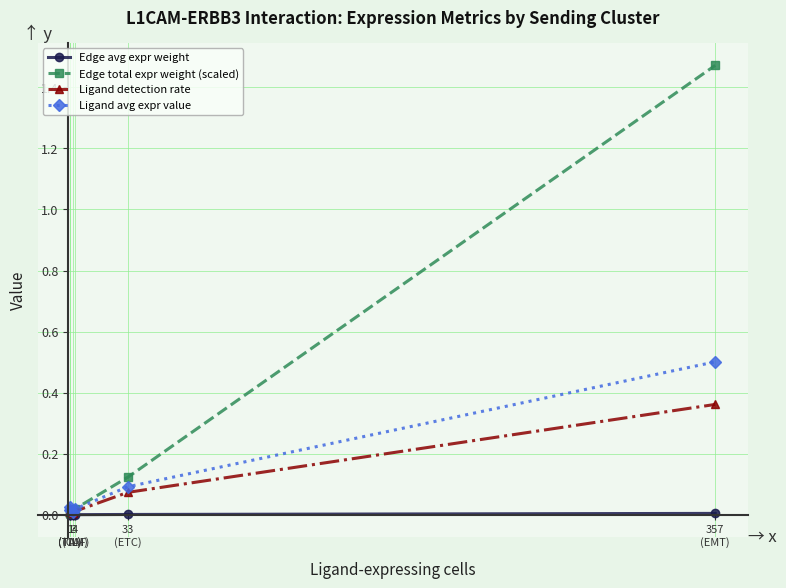

Reading left to right, what are all the values shown in this chart?

Edge avg expr weight: 1
(TIL)=0.0	1
(TIL)=0.0	3
(TAM)=0.0	4
(CAF)=0.0	33
(ETC)=0.0	357
(EMT)=0.0
Edge total expr weight (scaled): 1
(TIL)=0.0	1
(TIL)=0.0	3
(TAM)=0.0	4
(CAF)=0.0	33
(ETC)=0.1	357
(EMT)=1.5
Ligand detection rate: 1
(TIL)=0.0	1
(TIL)=0.0	3
(TAM)=0.0	4
(CAF)=0.0	33
(ETC)=0.1	357
(EMT)=0.4
Ligand avg expr value: 1
(TIL)=0.0	1
(TIL)=0.0	3
(TAM)=0.0	4
(CAF)=0.0	33
(ETC)=0.1	357
(EMT)=0.5